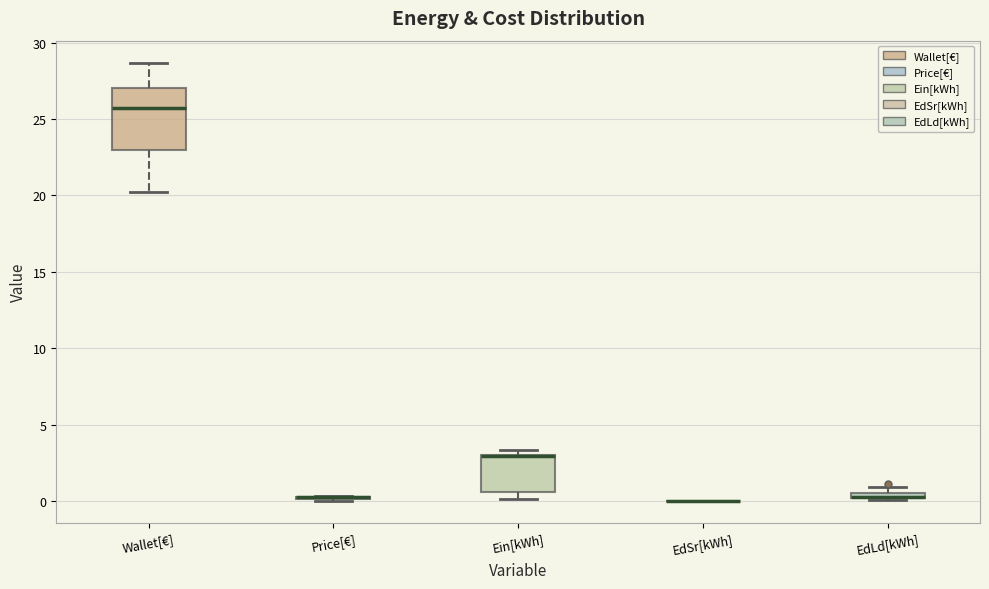

Which box is the tallest, from its lower edge to its upper edge?

Wallet[€]